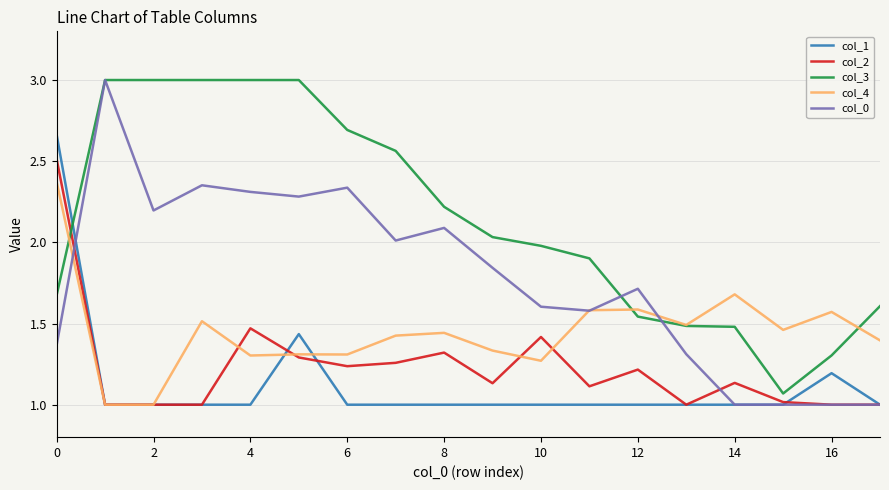

What is the minimum value for col_0?

1.0